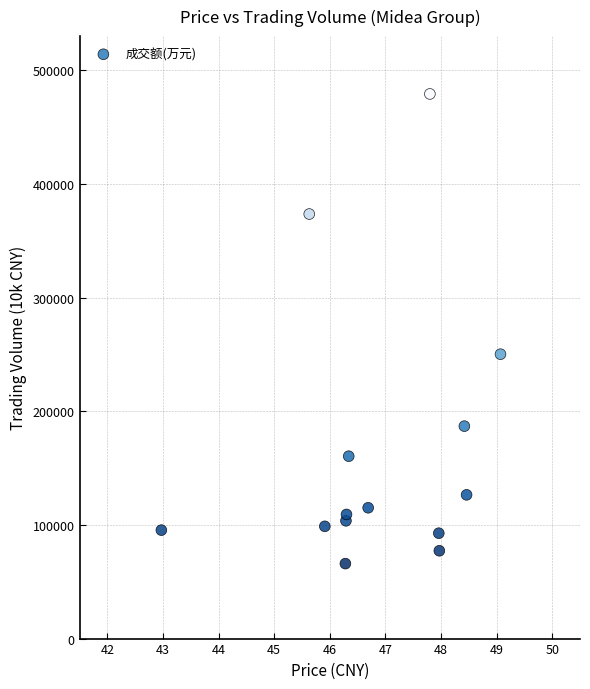

What is the range of Y values (max minus min)?

413169